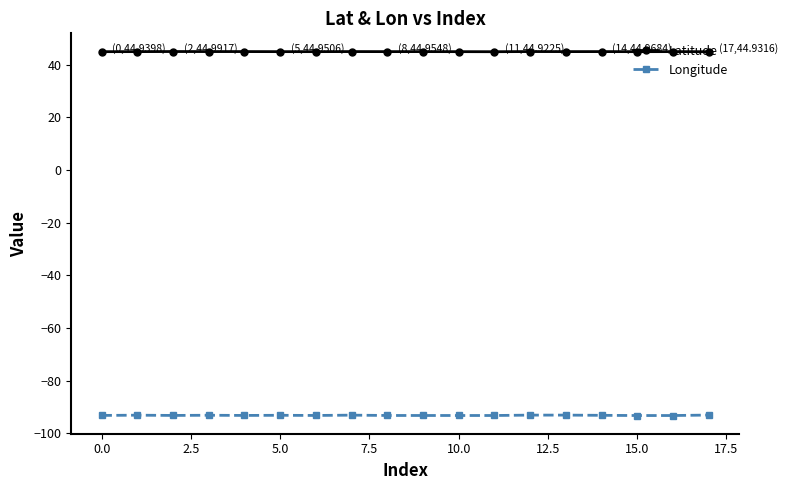

Which series has the largest range (max minus min)?

Longitude